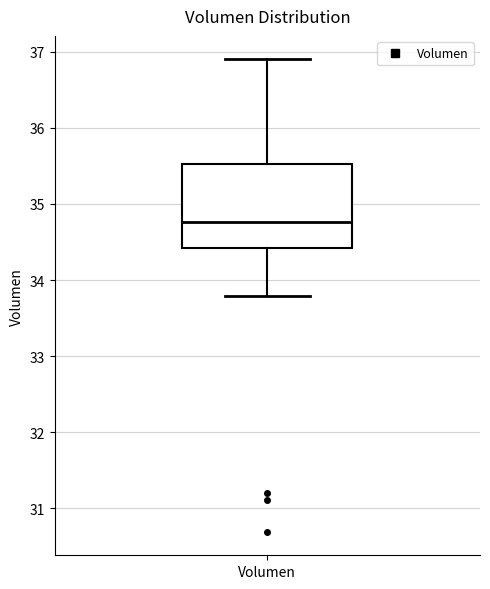

Where does the median line of the box for Volumen sit on the y-axis? The values are not printed on the chart, so give them approximately, as read against the axis.

34.8